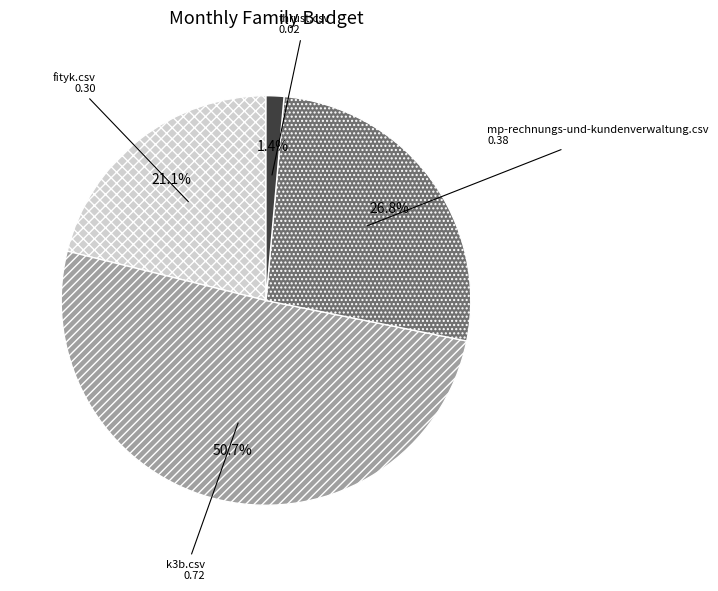

What percentage is the k3b.csv slice, to the nearest percent?

51%